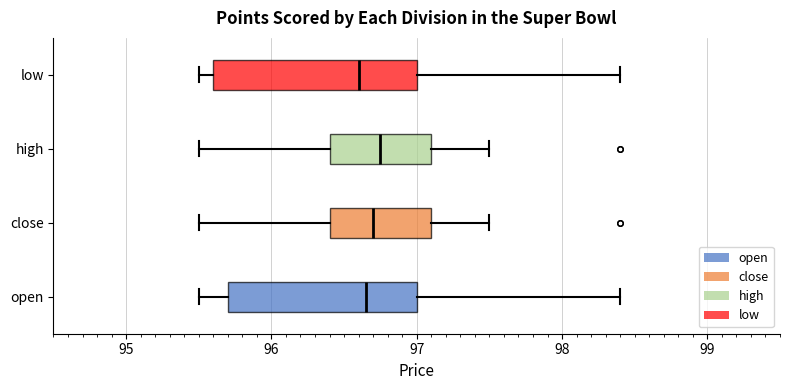

Where does the median line of the box for open sit on the x-axis? The values are not printed on the chart, so give them approximately, as read against the axis.

96.7